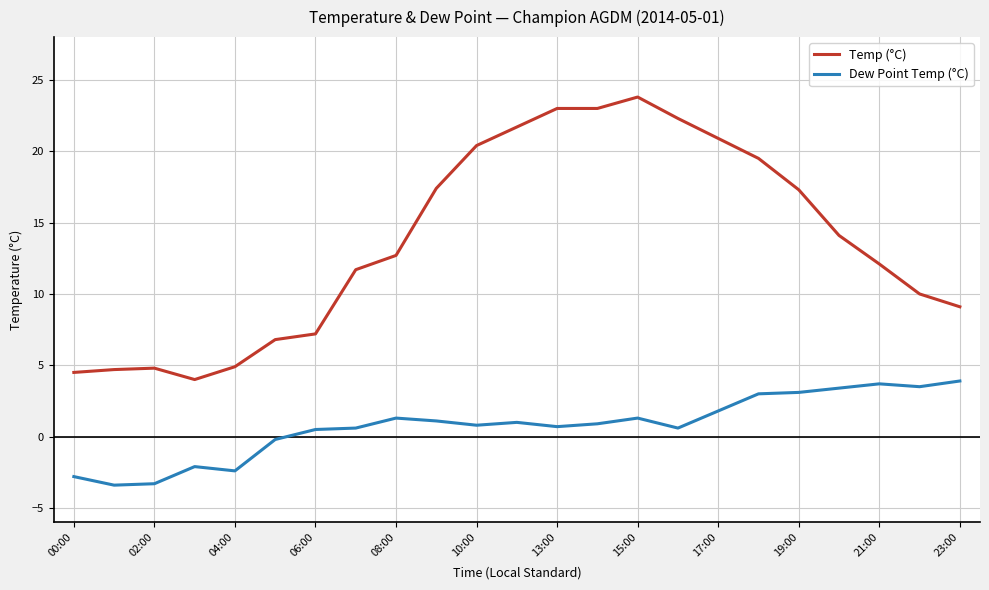

What are all the series names shown in the legend?

Temp (°C), Dew Point Temp (°C)